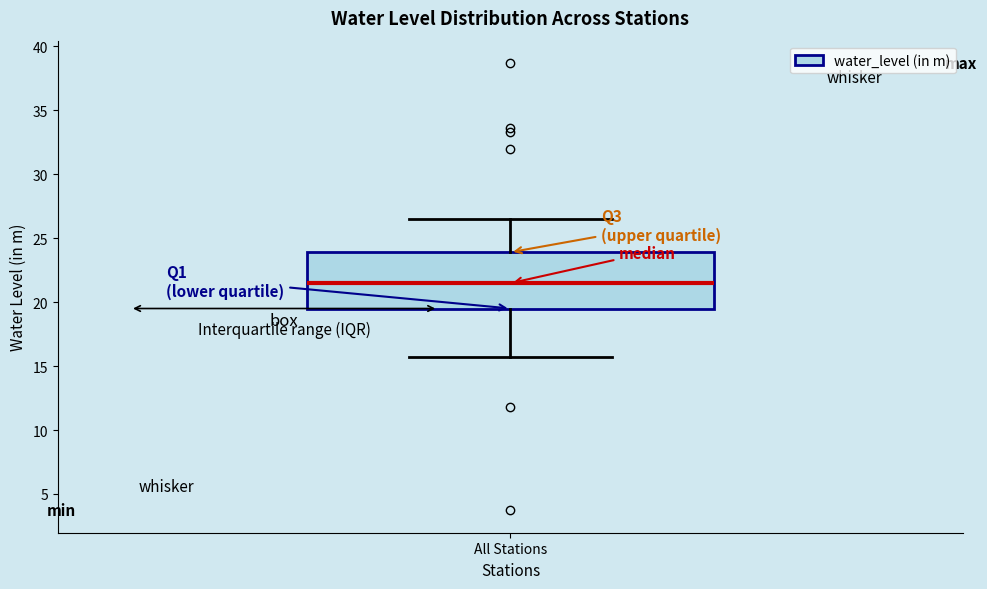

Where is the upper edge of the box for All Stations on the y-axis? The values are not printed on the chart, so give them approximately, as read against the axis.

24.0